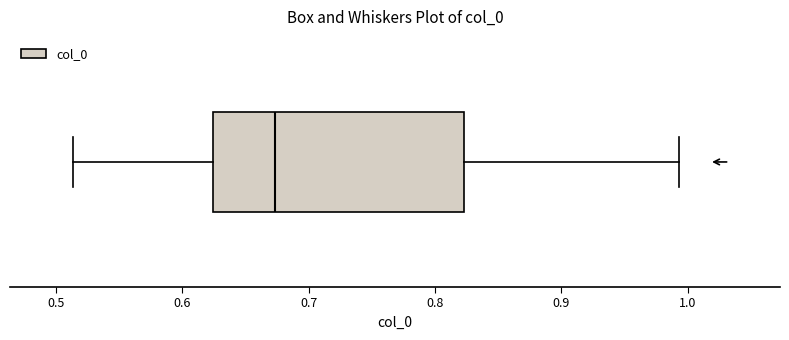

Transcribe this box plot: give where the median line is, the range the box spans, and where the two whiskers end, as read against the x-axis. The values are not printed on the chart, so give them approximately, as read against the axis.

median 0.67, box 0.62 to 0.82, whiskers 0.51 to 0.99